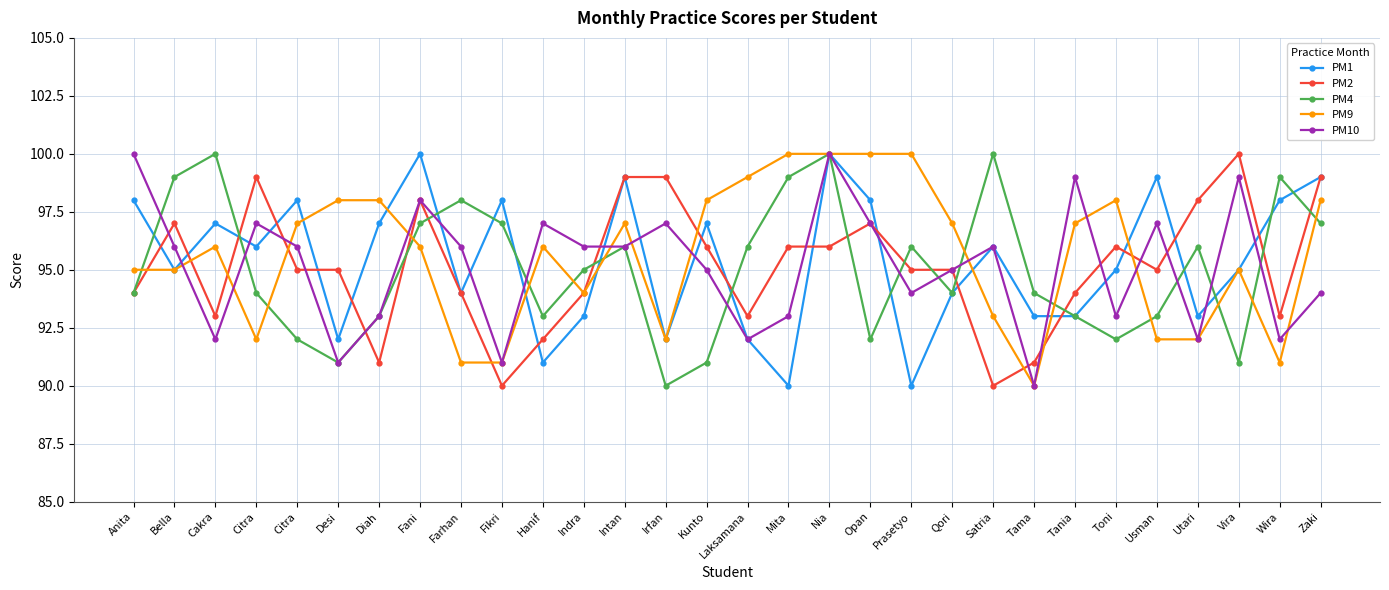

What is the lowest value of the PM2 series?

90